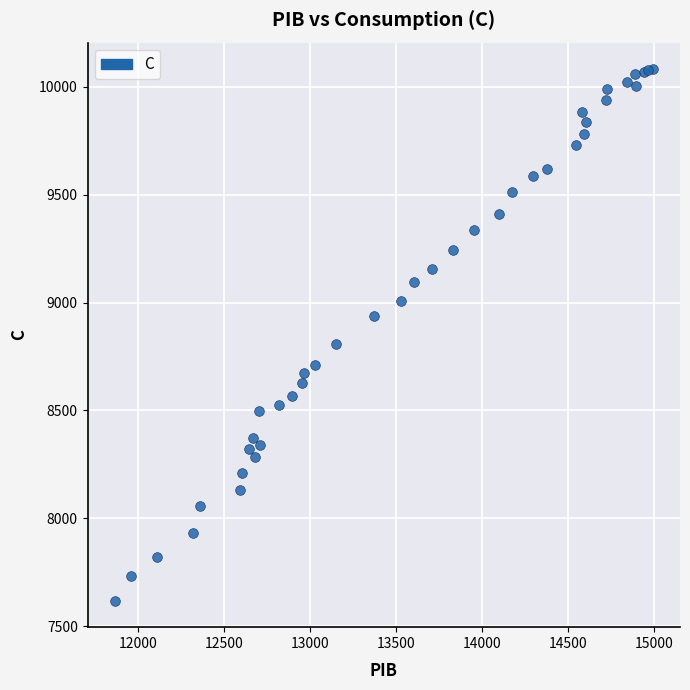

What Y value in the scatter plot is closest to 8850?

8809.5